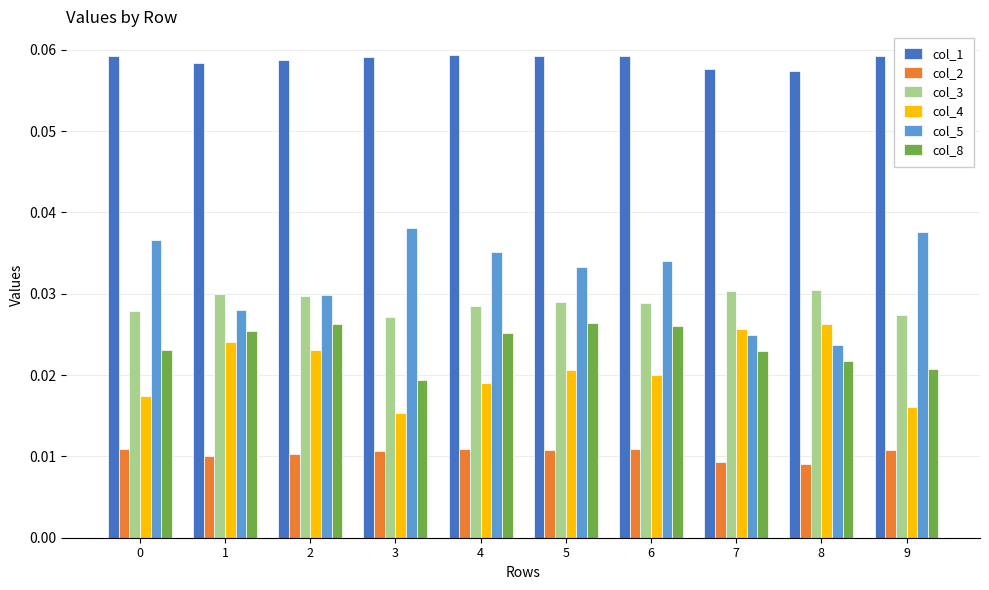

What is the sum of all col_3 values?

0.3